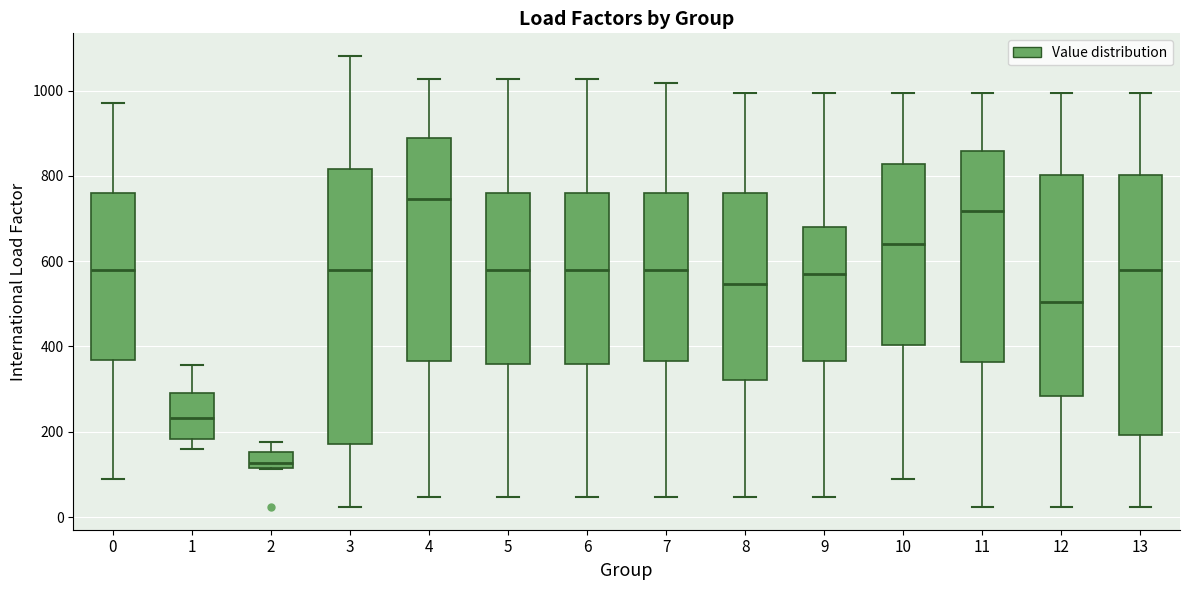

Comparing the boxes themselves (not the whiskers), which one is the tallest?

3